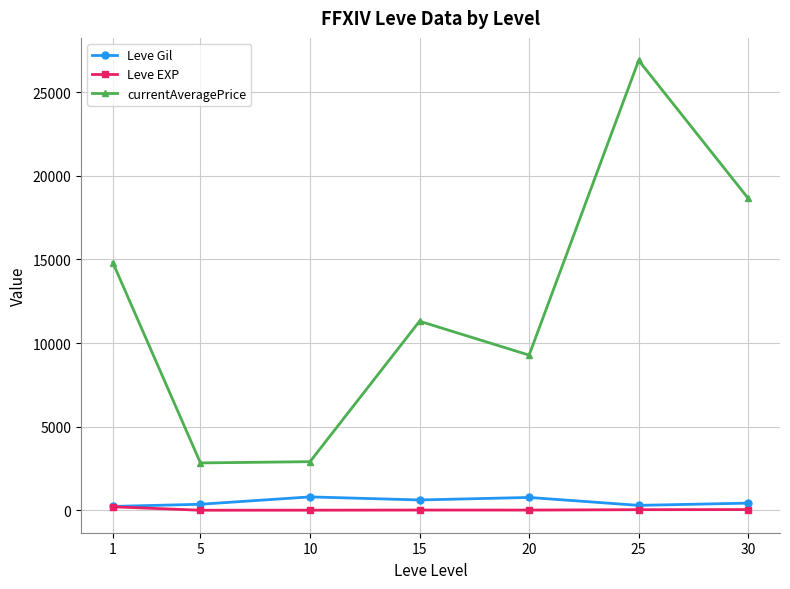

Rank the series at 5 from highest to lowest value.

currentAveragePrice, Leve Gil, Leve EXP